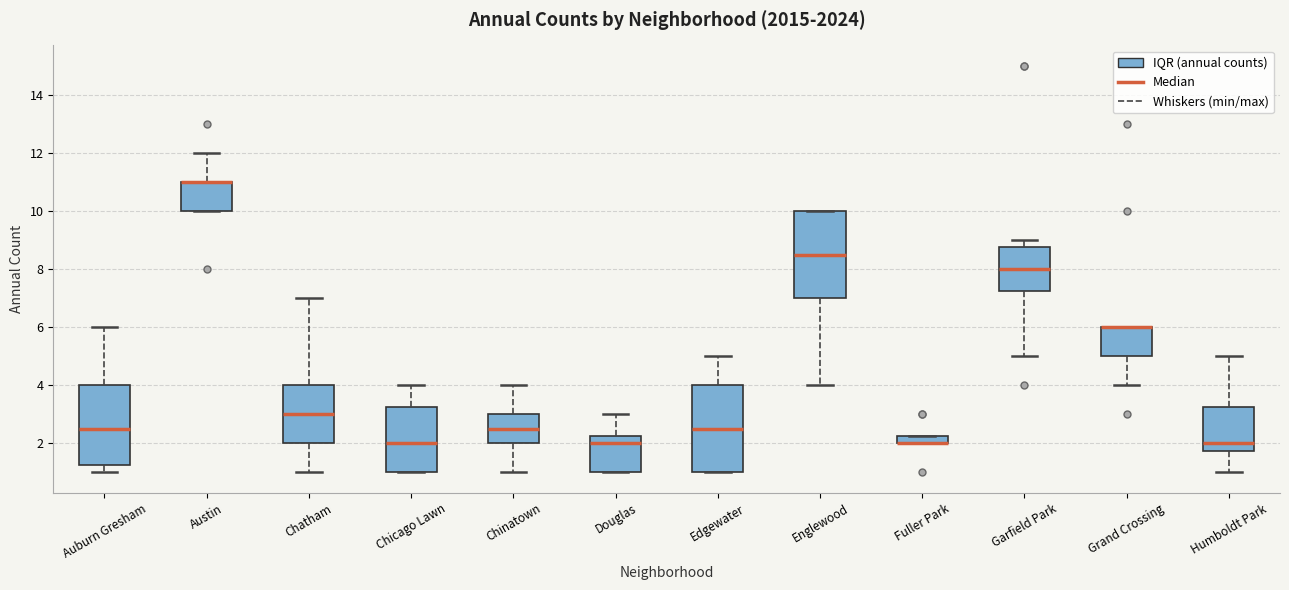

Where does the median line of the box for Humboldt Park sit on the y-axis? The values are not printed on the chart, so give them approximately, as read against the axis.

2.0